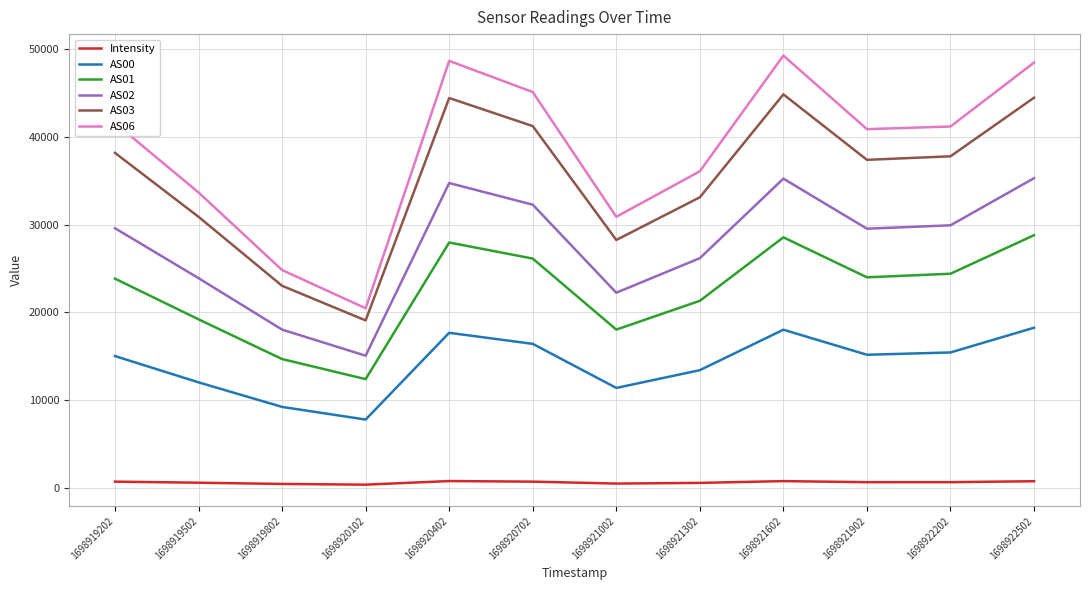

How many categories are shown in the chart?

12